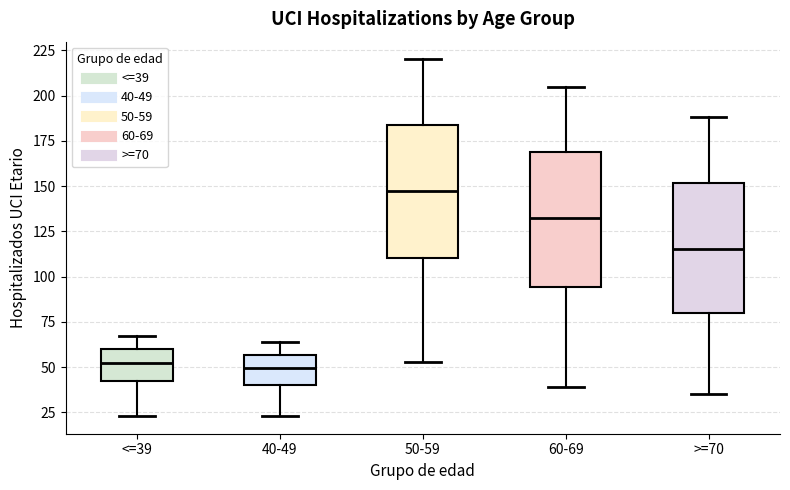

Reading left to right, transcribe this box plot: for each box, give where its median line is, the range the box spans, and where its two whiskers end, as read against the y-axis. The values are not printed on the chart, so give them approximately, as read against the axis.

<=39: median 55, box 45 to 60, whiskers 25 to 65
40-49: median 50, box 40 to 55, whiskers 25 to 65
50-59: median 150, box 110 to 185, whiskers 55 to 220
60-69: median 135, box 95 to 170, whiskers 40 to 205
>=70: median 115, box 80 to 150, whiskers 35 to 190